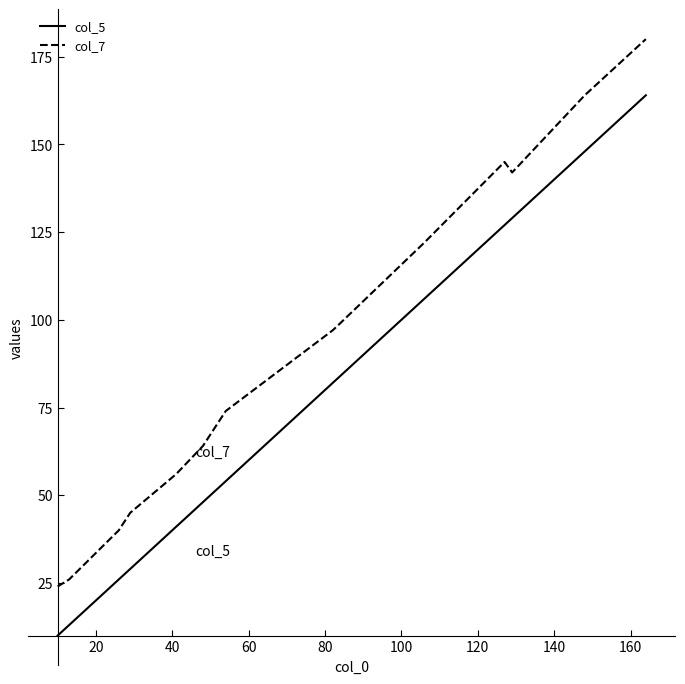

What is the difference between the maximum and minimum values in the col_5 series?

154